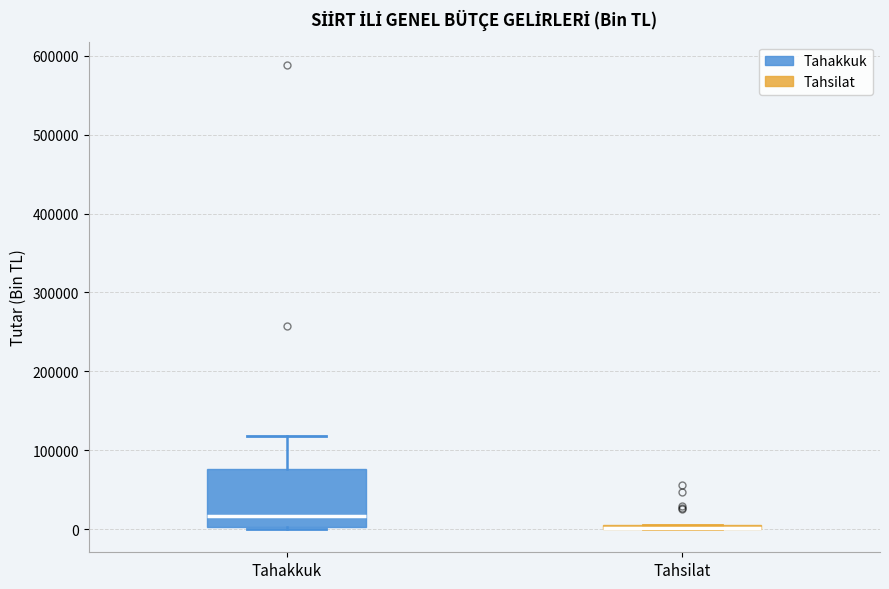

Where does the median line of the box for Tahakkuk sit on the y-axis? The values are not printed on the chart, so give them approximately, as read against the axis.

20000